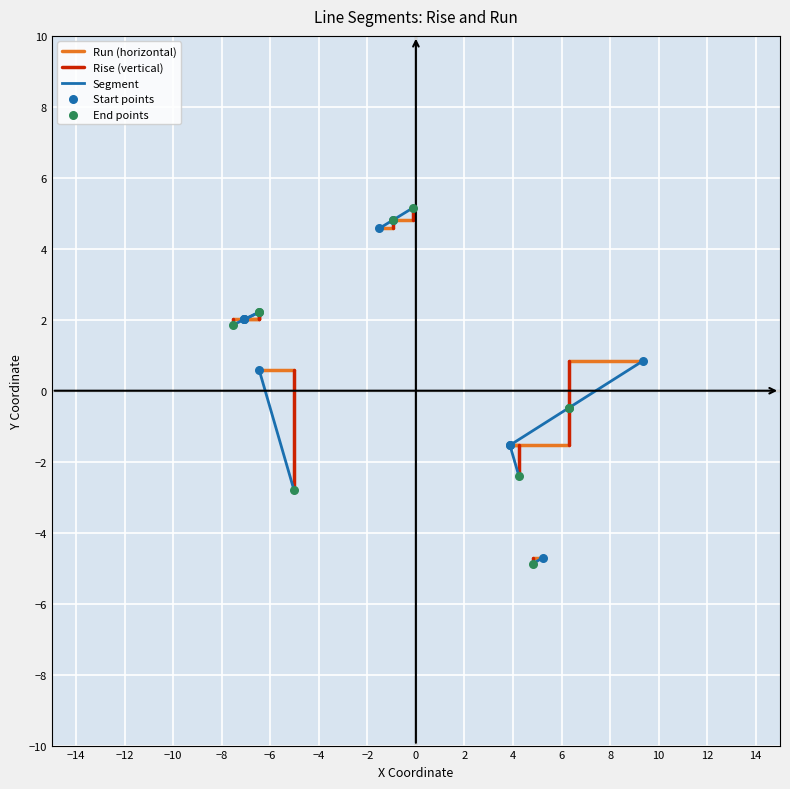

Which series has the largest Y range (max minus min)?

End points